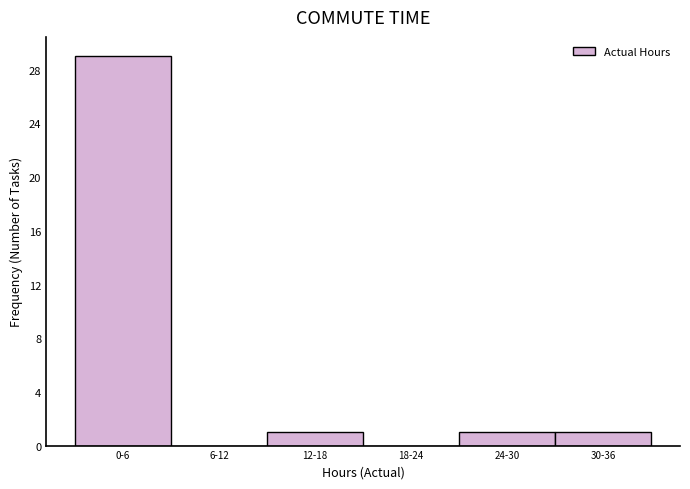

Reading left to right, extract all data points from this chart.

0-6=29	6-12=0	12-18=1	18-24=0	24-30=1	30-36=1